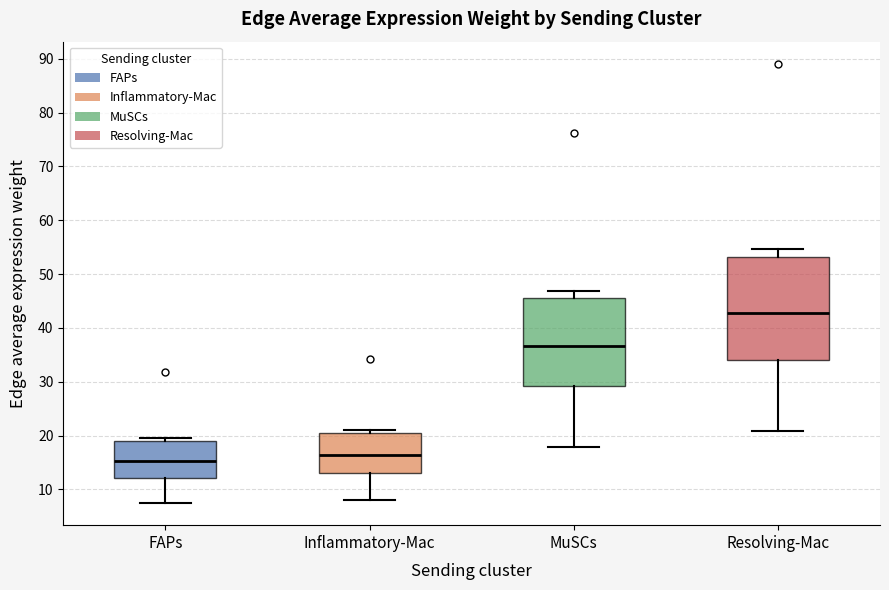

Where is the upper edge of the box for FAPs on the y-axis? The values are not printed on the chart, so give them approximately, as read against the axis.

19